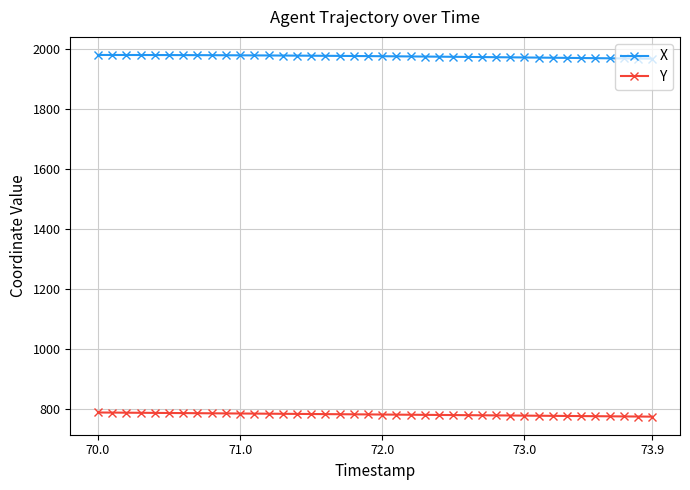

List the series in order of their overall mean, lowest first.

Y, X